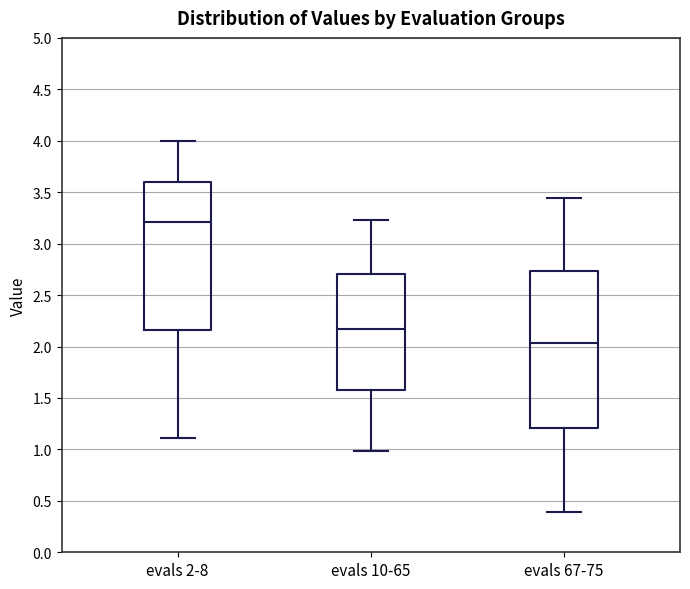

Where does the upper whisker of the box for evals 10-65 end on the y-axis? The values are not printed on the chart, so give them approximately, as read against the axis.

3.25